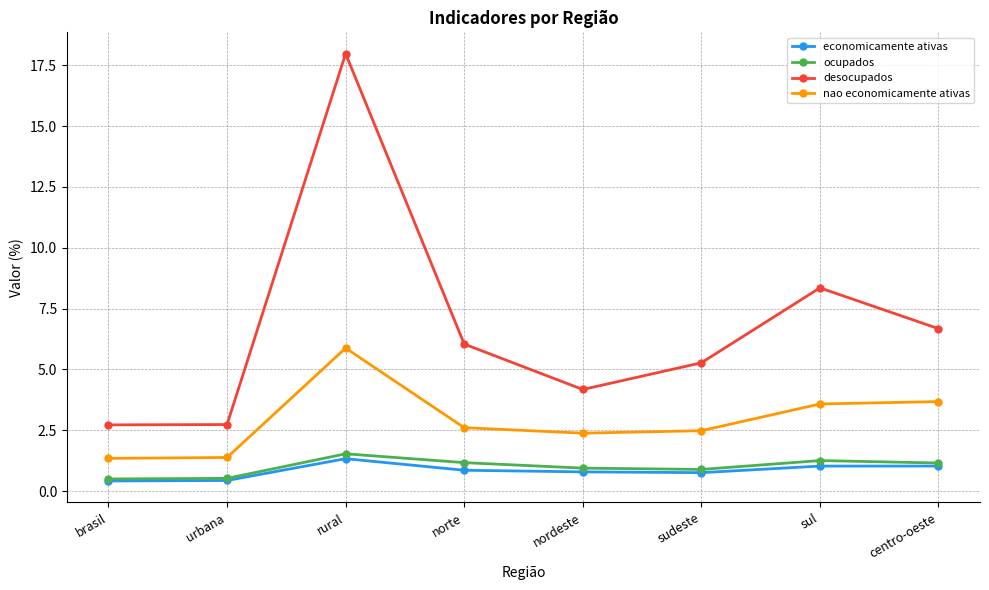

Which series has the largest total across all categories?

desocupados